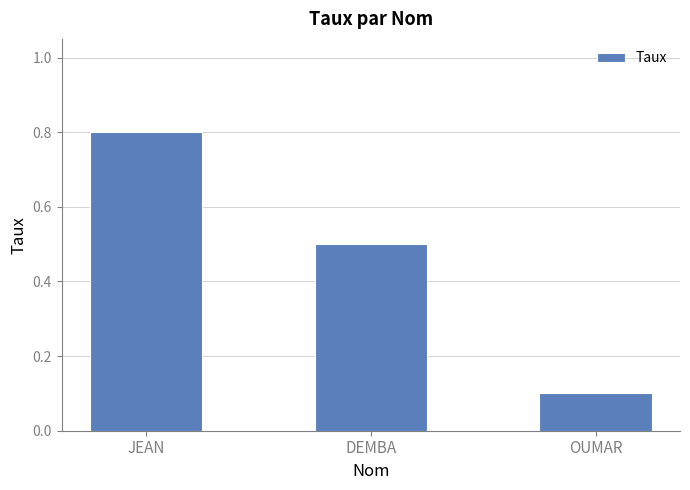

Count the number of data series in this chart.

1